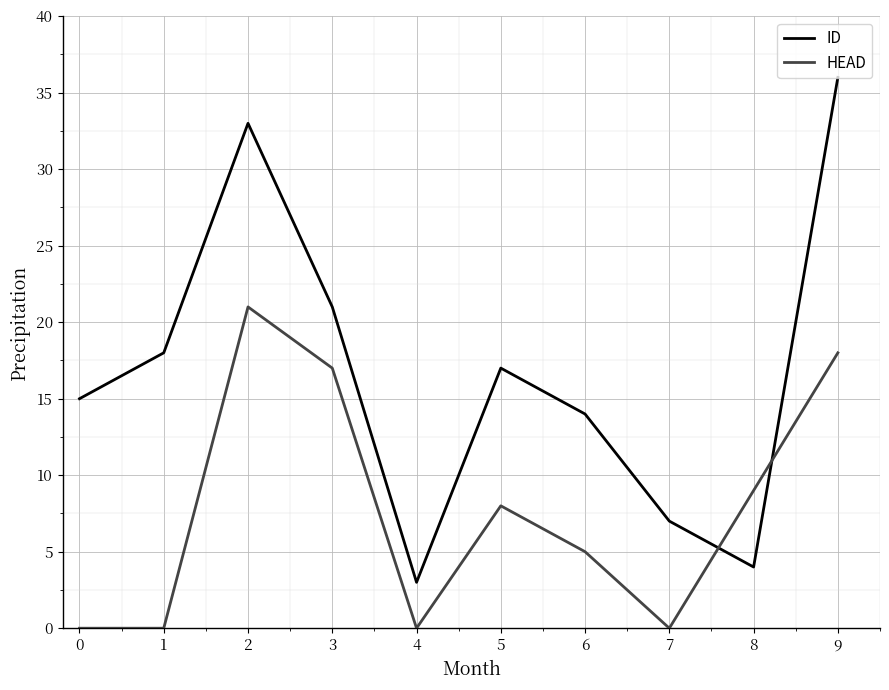

Reading left to right, extract all data points from this chart.

ID: 0=15	1=18	2=33	3=21	4=3	5=17	6=14	7=7	8=4	9=36
HEAD: 0=0	1=0	2=21	3=17	4=0	5=8	6=5	7=0	8=9	9=18